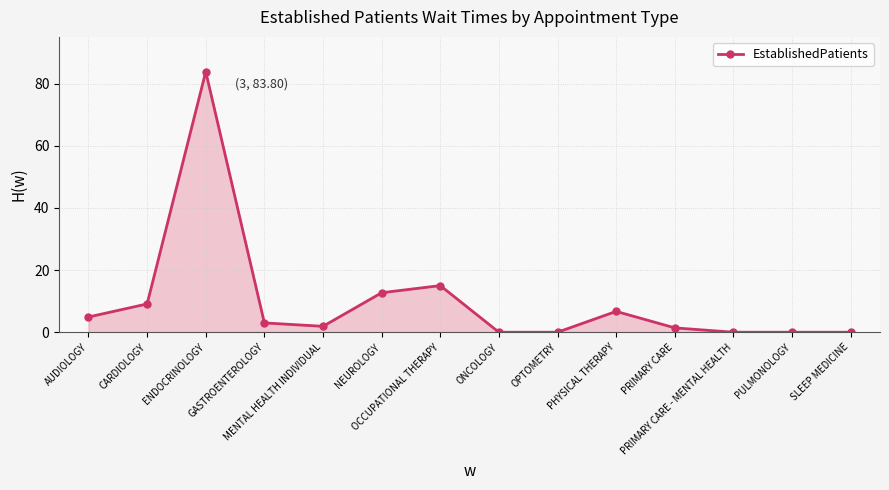

Which has a higher value, PHYSICAL THERAPY or NEUROLOGY?

NEUROLOGY